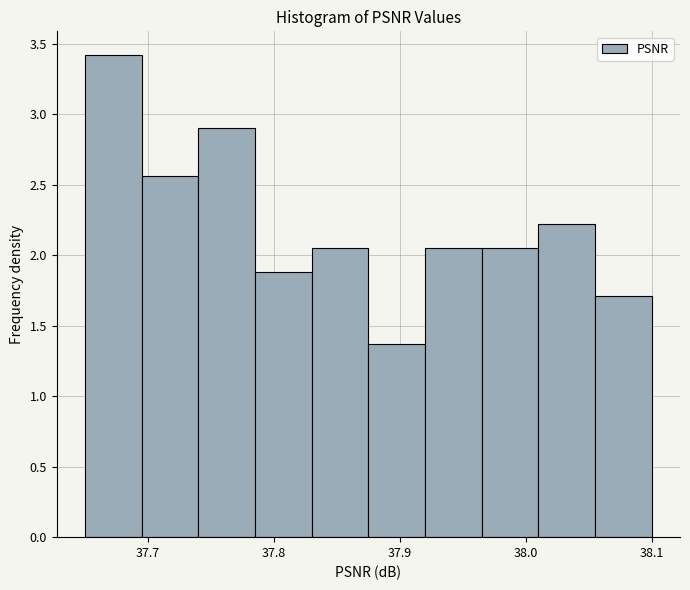

Over which range of the x-axis is the bar tallest?

37.650 to 37.695